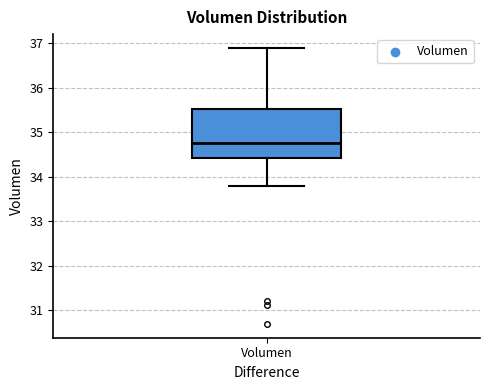

Transcribe this box plot: give where the median line is, the range the box spans, and where the two whiskers end, as read against the y-axis. The values are not printed on the chart, so give them approximately, as read against the axis.

median 34.8, box 34.4 to 35.5, whiskers 33.8 to 36.9